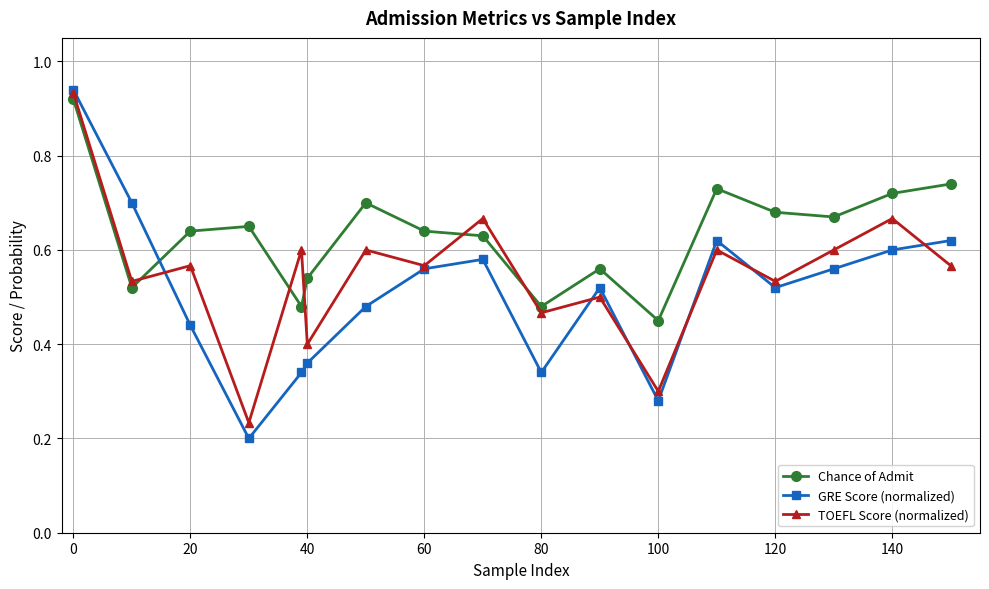

List the series in order of their overall mean, lowest first.

GRE Score (normalized), TOEFL Score (normalized), Chance of Admit